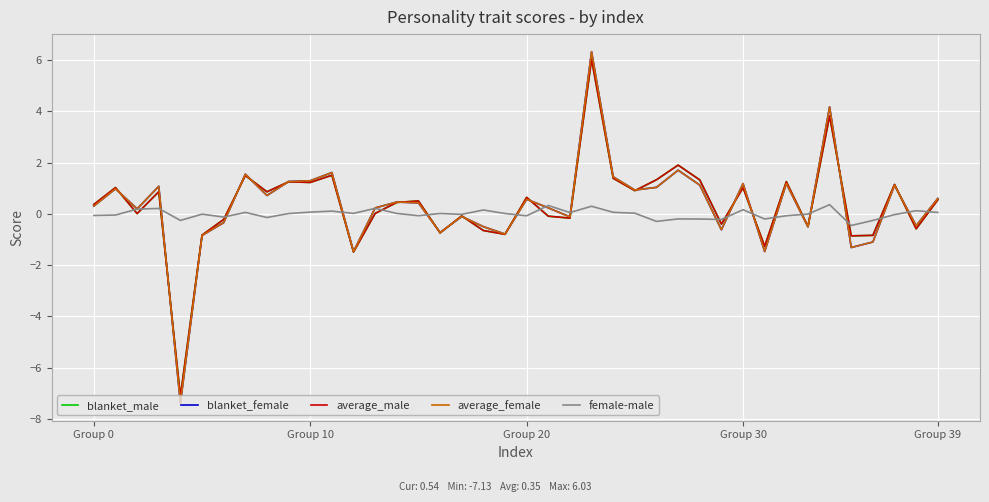

Which series has the largest range (max minus min)?

average_female